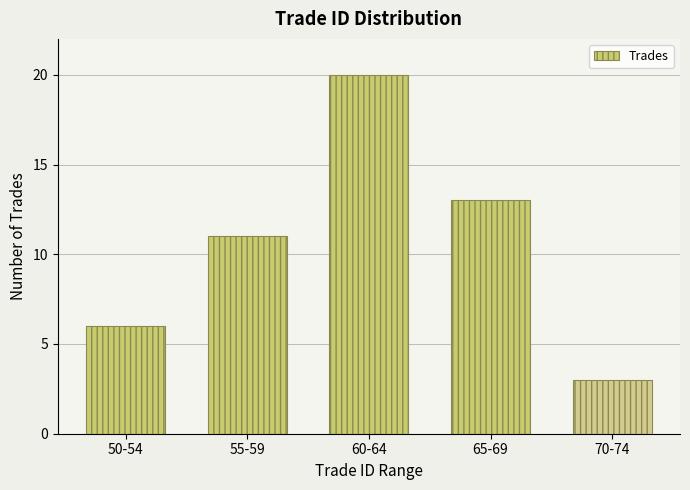

Reading left to right, list all the values displayed in this chart.

50-54=6	55-59=11	60-64=20	65-69=13	70-74=3